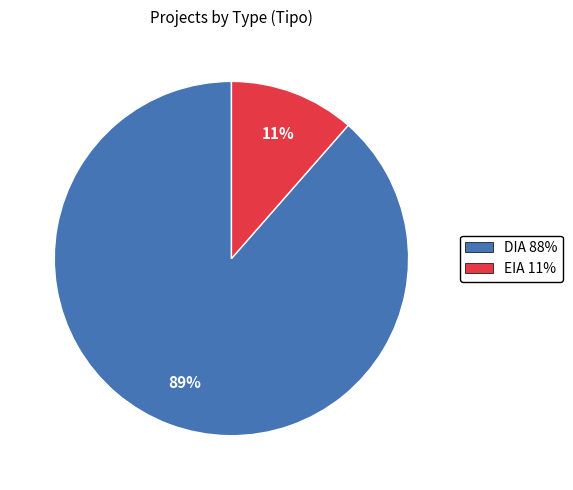

How many slices are in this pie chart?

2